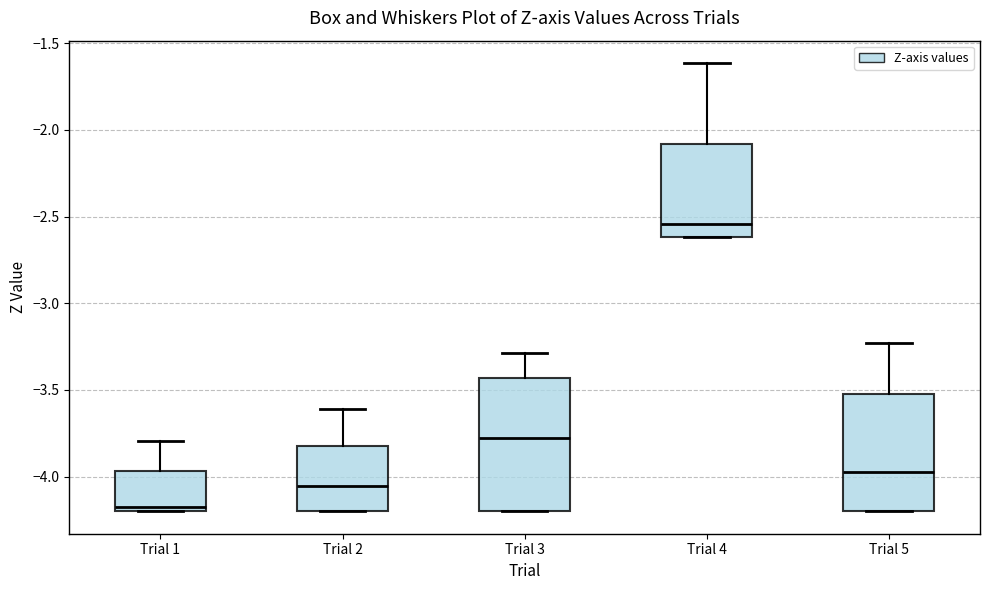

Which box has the lowest median line?

Trial 1